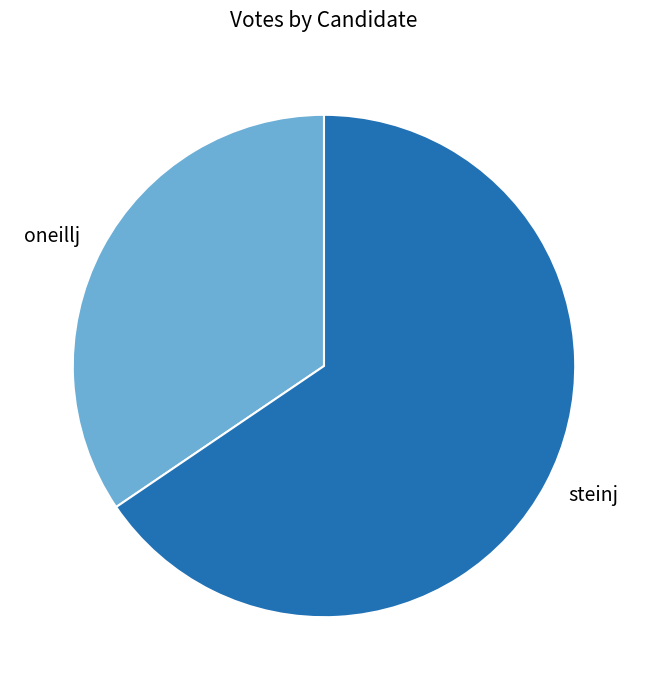

Combined, do steinj and oneillj account for over 50%?

Yes